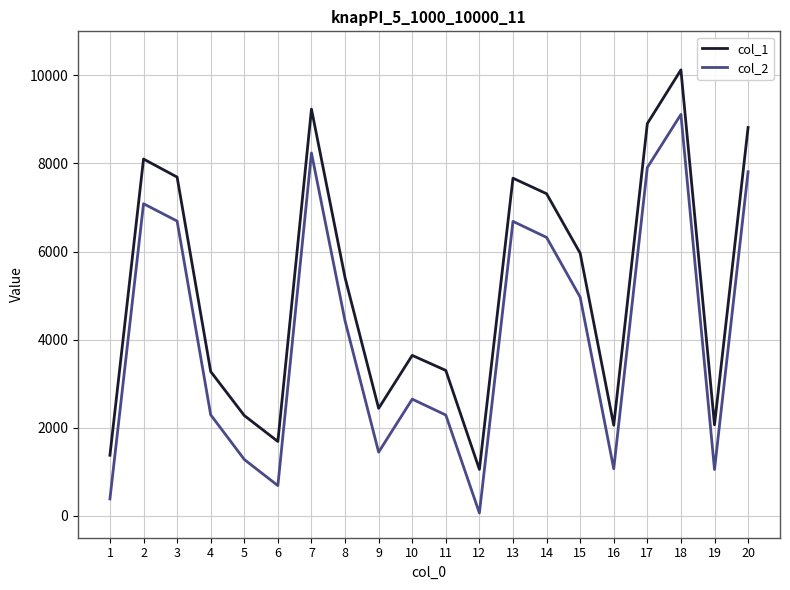

Which series has the largest total across all categories?

col_1